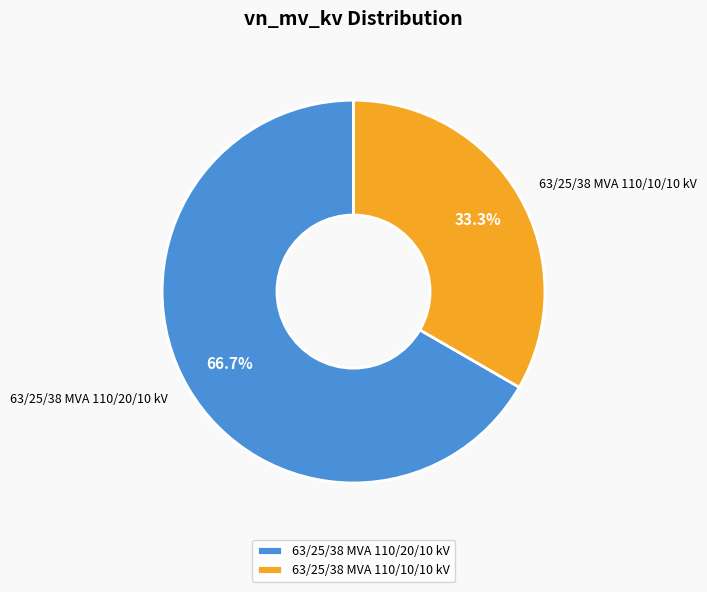

To the nearest percent, what is the combined percentage of 63/25/38 MVA 110/10/10 kV and 63/25/38 MVA 110/20/10 kV?

100%